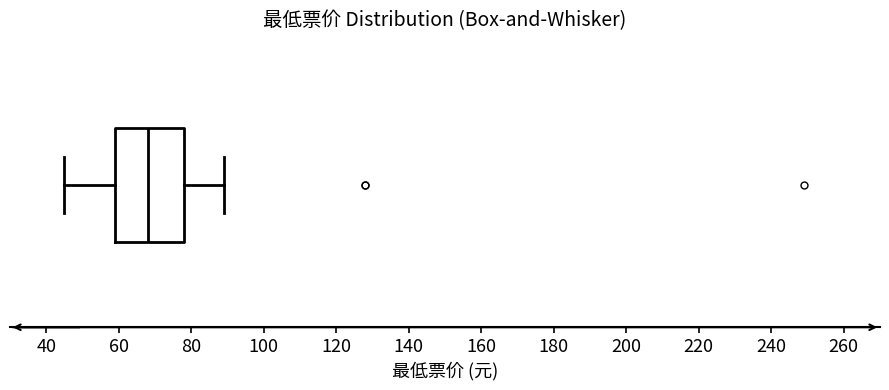

Transcribe this box plot: give where the median line is, the range the box spans, and where the two whiskers end, as read against the x-axis. The values are not printed on the chart, so give them approximately, as read against the axis.

median 68, box 60 to 78, whiskers 46 to 90